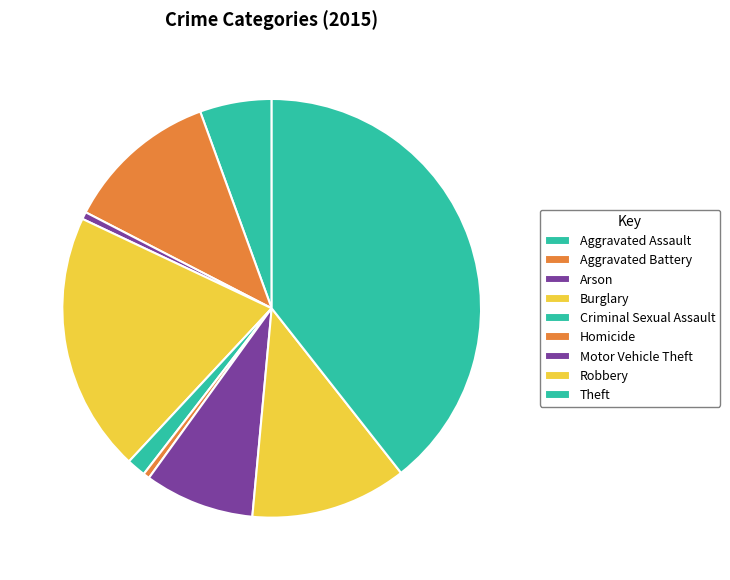

What percentage is the Aggravated Assault slice, to the nearest percent?

6%